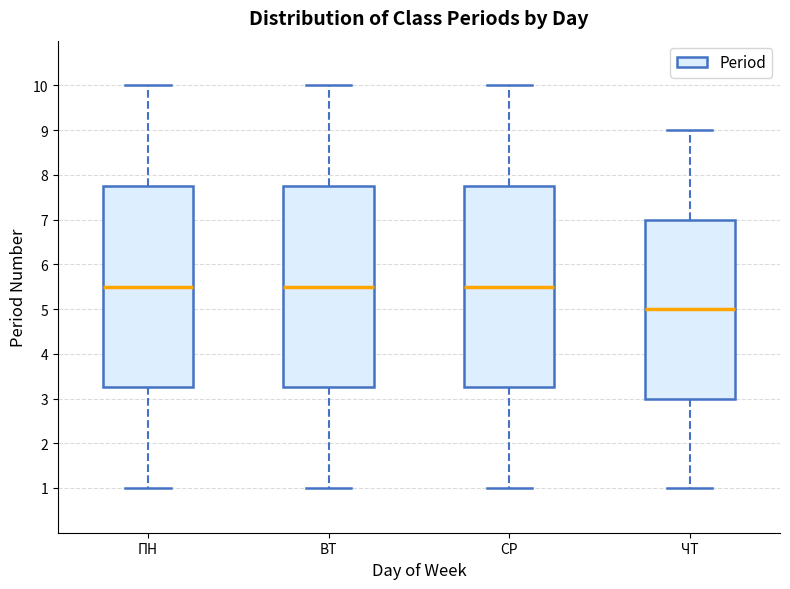

Where is the lower edge of the box for ВТ on the y-axis? The values are not printed on the chart, so give them approximately, as read against the axis.

3.3